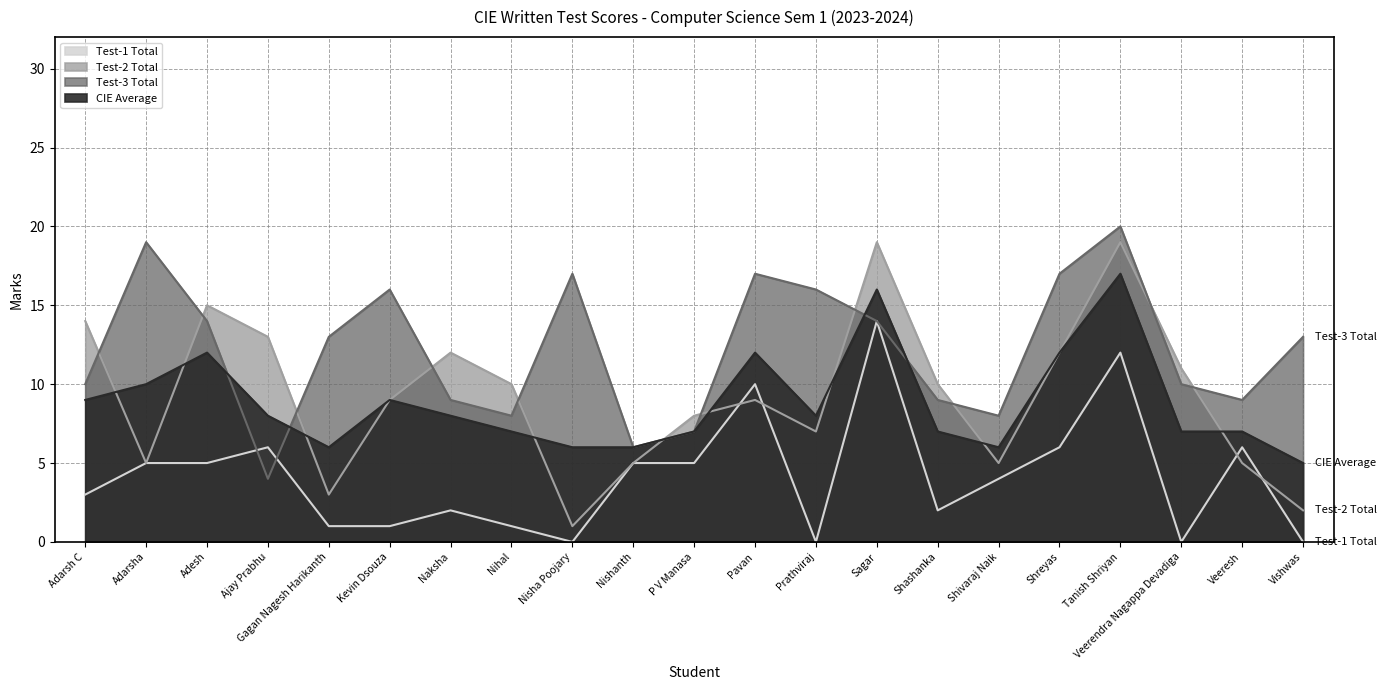

What is the value of the Test-3 Total point at the 7th from the left?

9